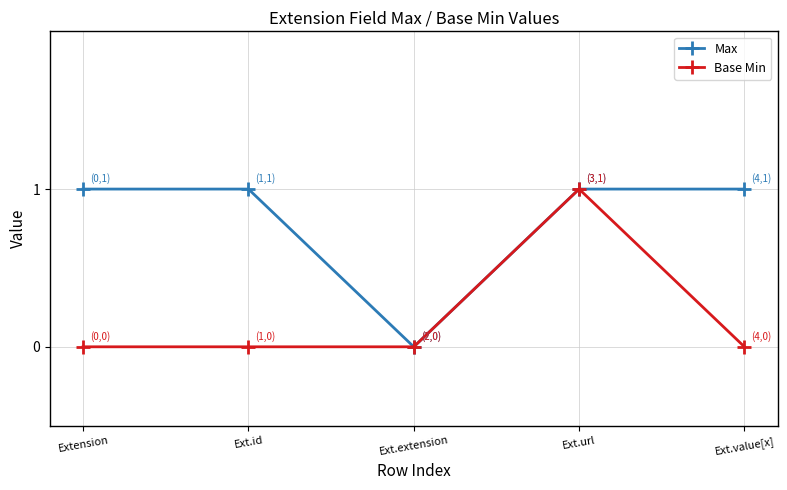

How many interior local valleys does the Max series have?

1